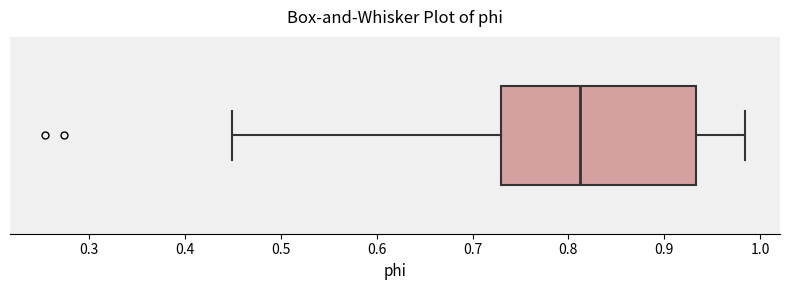

Read this box plot against the x-axis: the position of the median line, the range covered by the box, and the ends of both whiskers. The values are not printed on the chart, so give them approximately, as read against the axis.

median 0.81, box 0.73 to 0.93, whiskers 0.45 to 0.98